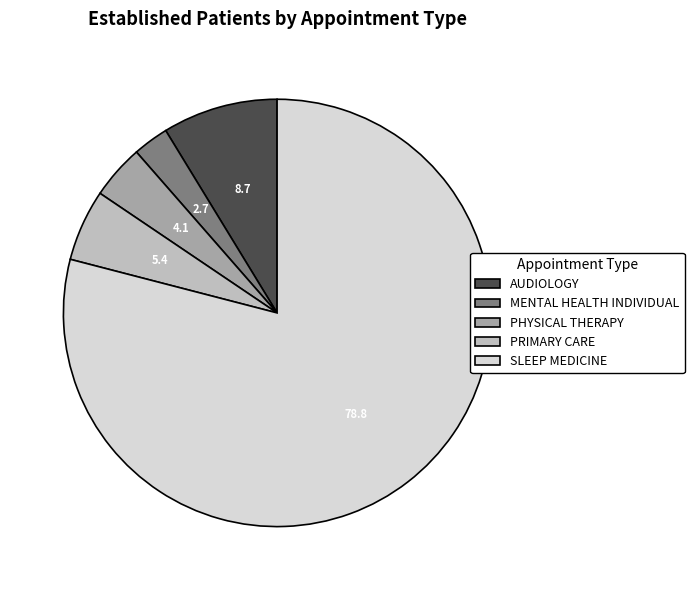

Which slice is the largest?

SLEEP MEDICINE